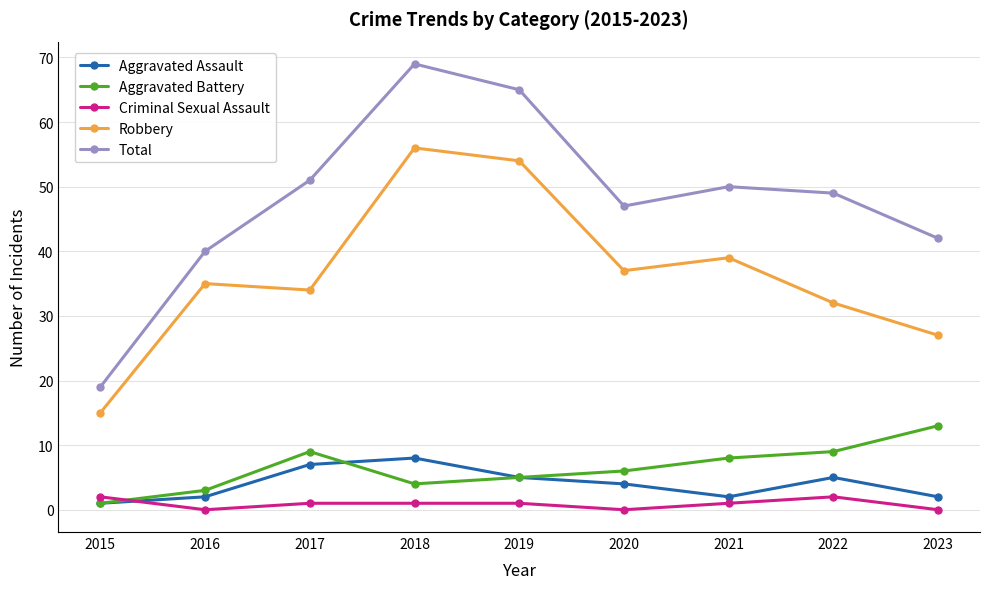

What are all the series names shown in the legend?

Aggravated Assault, Aggravated Battery, Criminal Sexual Assault, Robbery, Total